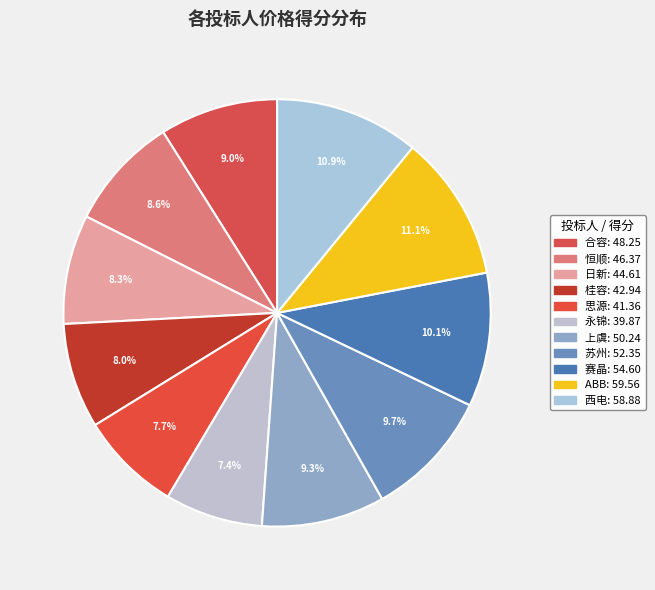

To the nearest percent, what portion does 合容 represent?

9%